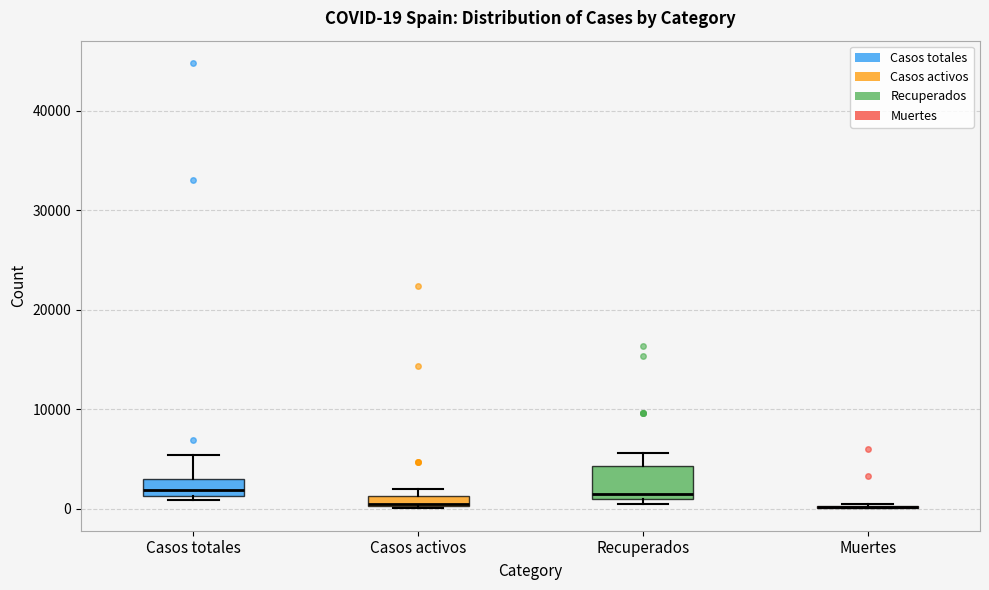

Which box is the tallest, from its lower edge to its upper edge?

Recuperados